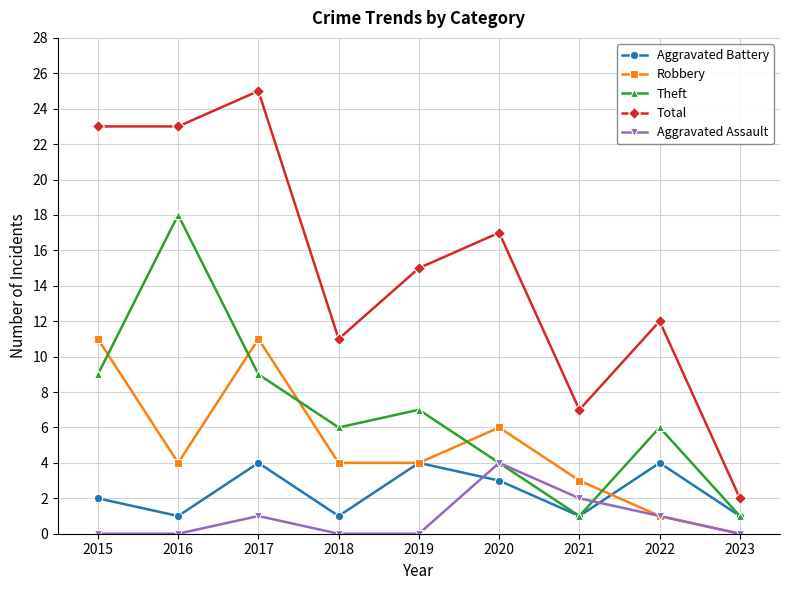

What is the sum of the Total values at 2022 and 2017?

37